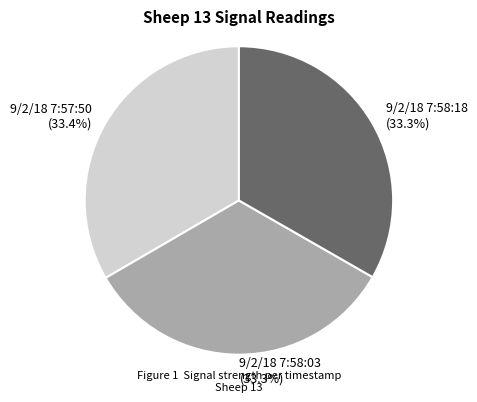

Do 9/2/18 7:58:03 (33.3%) and 9/2/18 7:57:50 (33.4%) together represent more than half of the pie?

Yes